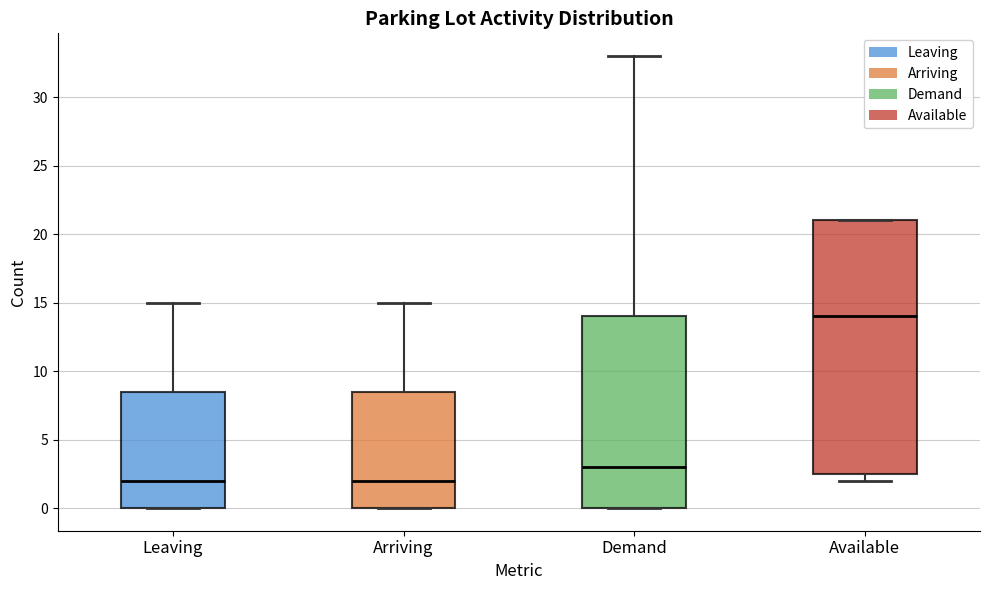

Reading left to right, transcribe this box plot: for each box, give where its median line is, the range the box spans, and where its two whiskers end, as read against the y-axis. The values are not printed on the chart, so give them approximately, as read against the axis.

Leaving: median 2.0, box 0.0 to 8.5, whiskers 0.0 to 15.0
Arriving: median 2.0, box 0.0 to 8.5, whiskers 0.0 to 15.0
Demand: median 3.0, box 0.0 to 14.0, whiskers 0.0 to 33.0
Available: median 14.0, box 2.5 to 21.0, whiskers 2.0 to 21.0